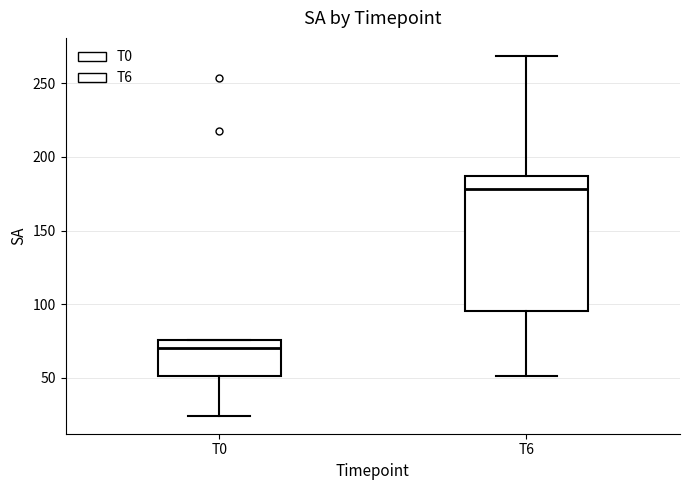

Reading left to right, transcribe this box plot: for each box, give where its median line is, the range the box spans, and where its two whiskers end, as read against the y-axis. The values are not printed on the chart, so give them approximately, as read against the axis.

T0: median 70, box 50 to 75, whiskers 25 to 75
T6: median 180, box 95 to 185, whiskers 50 to 270